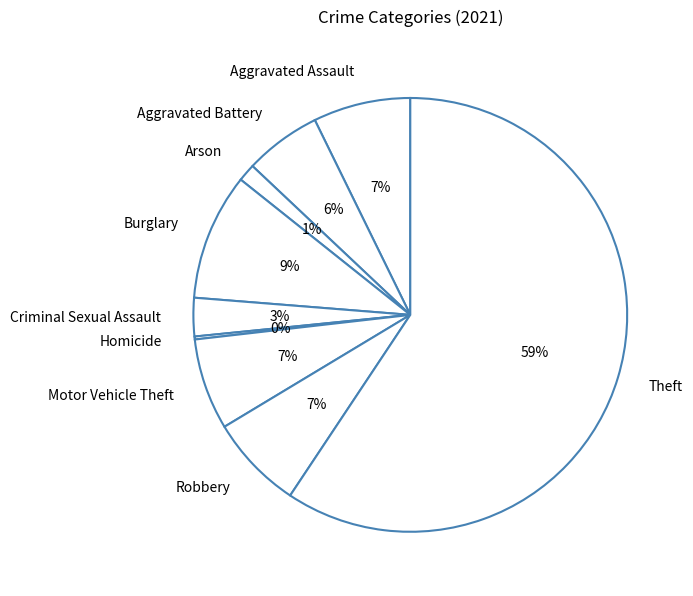

Is it true that Aggravated Battery is 1% of the pie?

False